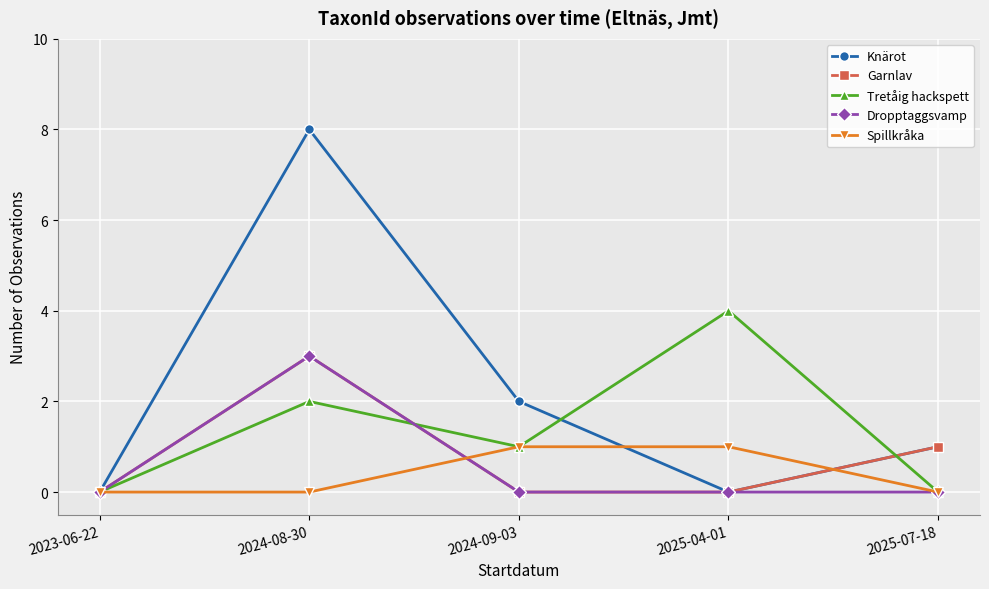

What position from the left is 2024-08-30?

2